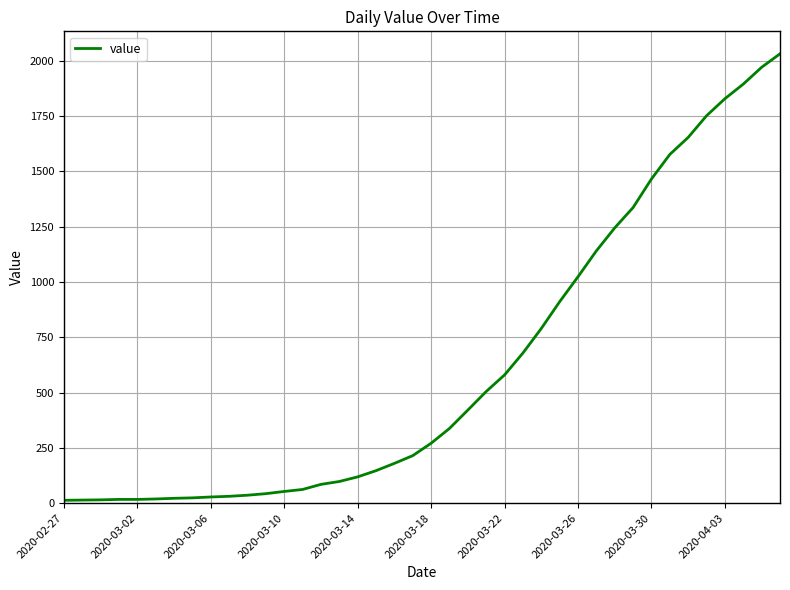

What is the greatest value displayed?

2032